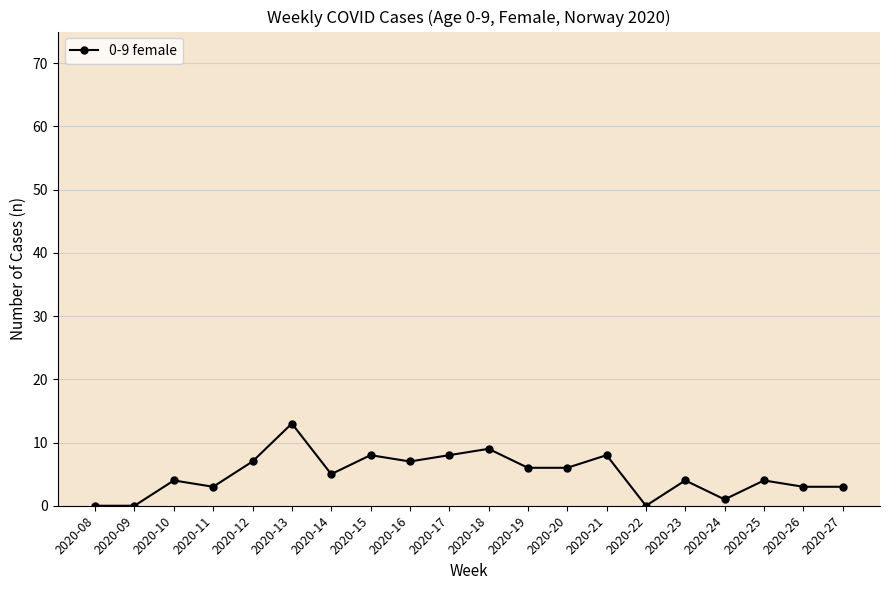

Is it true that the value at 2020-08 is -5?

False